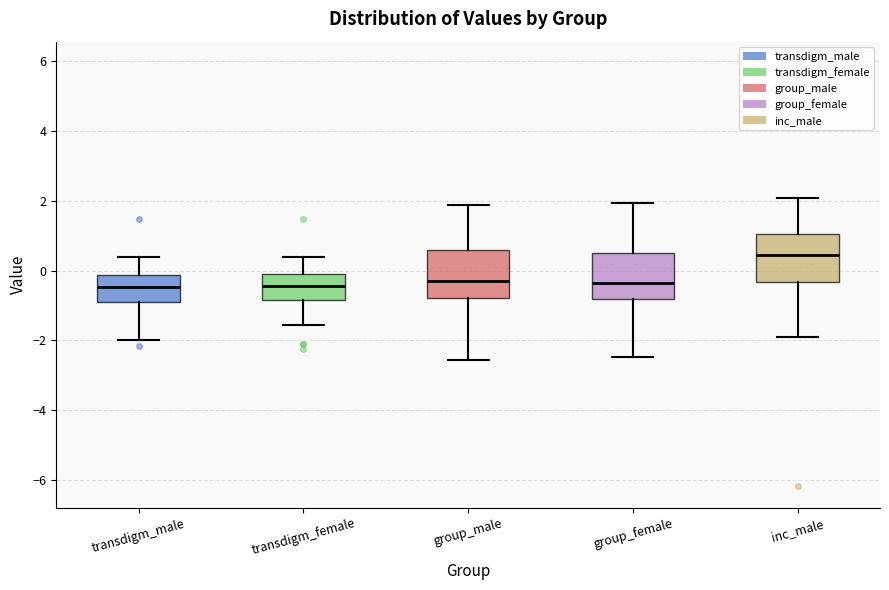

Reading left to right, read every box against the y-axis: the position of its median line, the range the box covers, and the ends of its whiskers. The values are not printed on the chart, so give them approximately, as read against the axis.

transdigm_male: median -0.4, box -0.8 to -0.2, whiskers -2.0 to 0.4
transdigm_female: median -0.4, box -0.8 to -0.2, whiskers -1.6 to 0.4
group_male: median -0.2, box -0.8 to 0.6, whiskers -2.6 to 1.8
group_female: median -0.4, box -0.8 to 0.6, whiskers -2.4 to 2.0
inc_male: median 0.4, box -0.4 to 1.0, whiskers -2.0 to 2.0